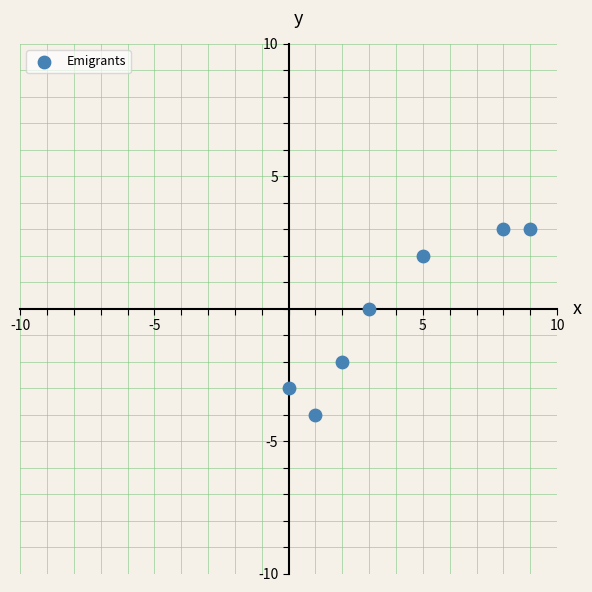

What is the average X value?

4